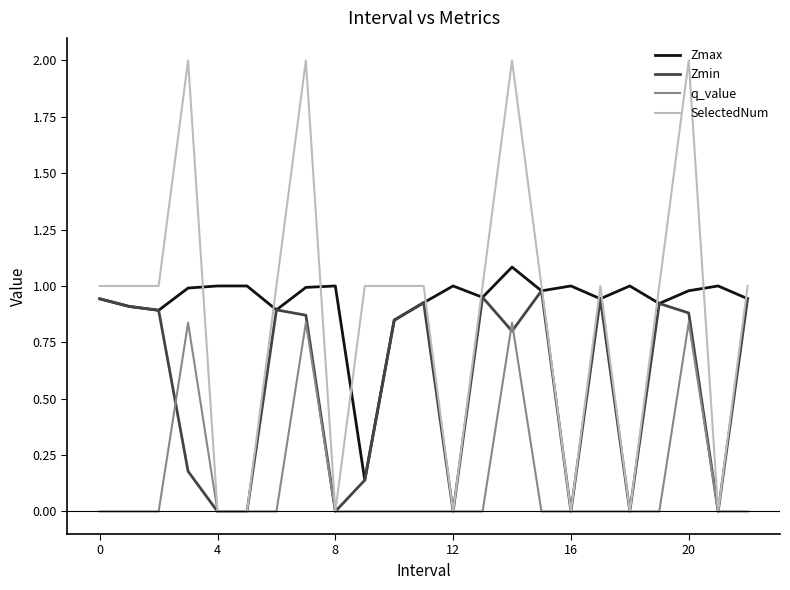

Which series has the widest spread of values?

SelectedNum